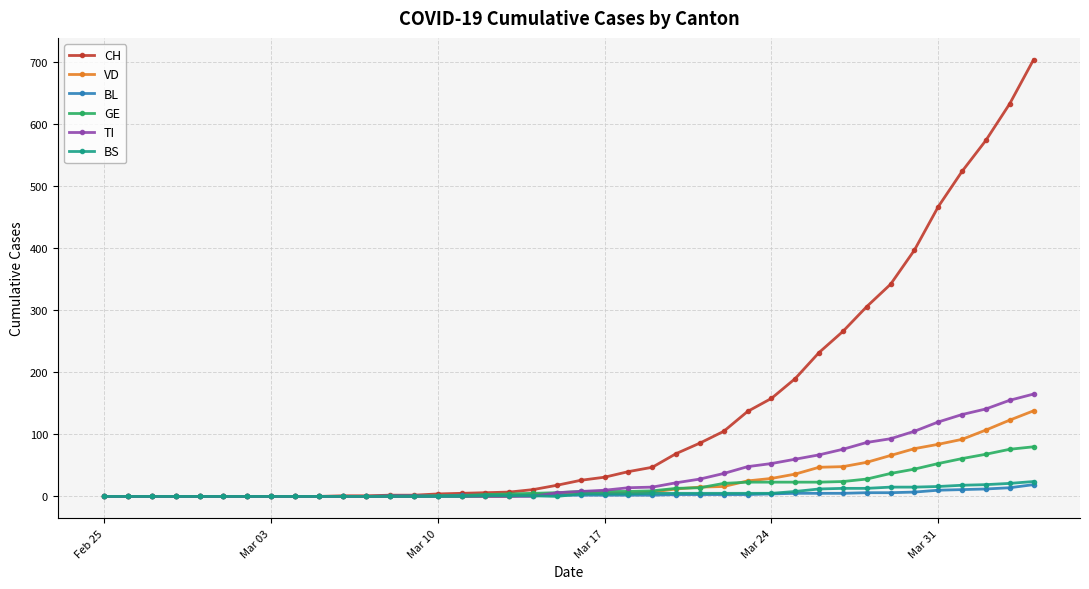

Which series has the largest range (max minus min)?

CH